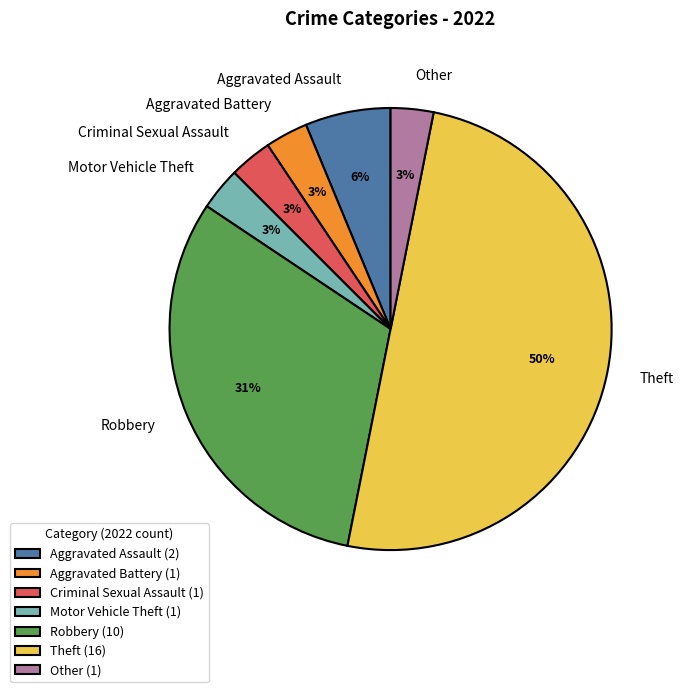

Count the number of slices in the pie.

7